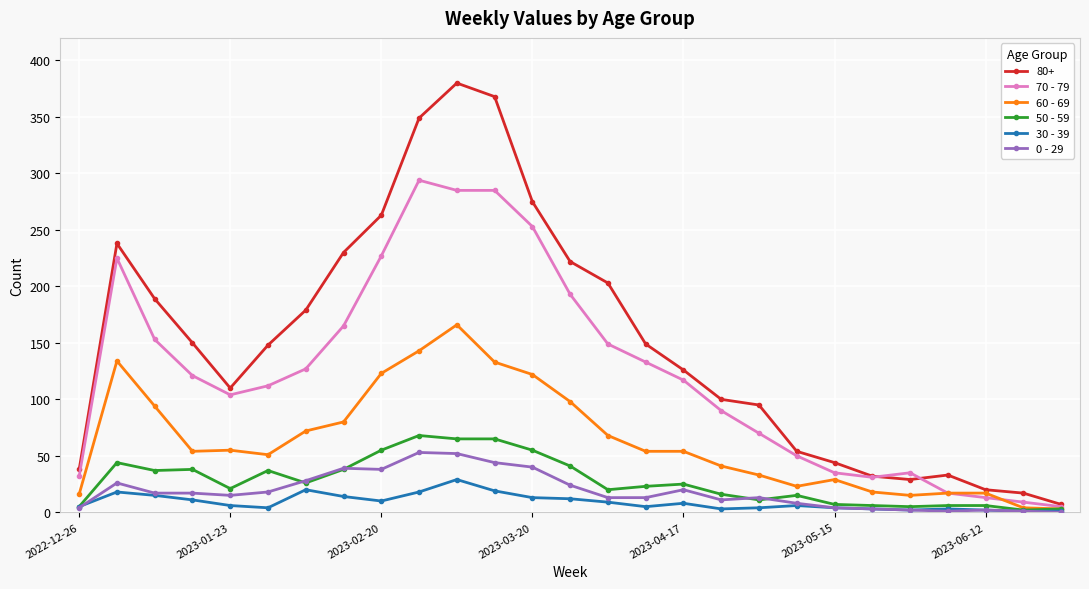

What is the maximum value shown in the chart?

380